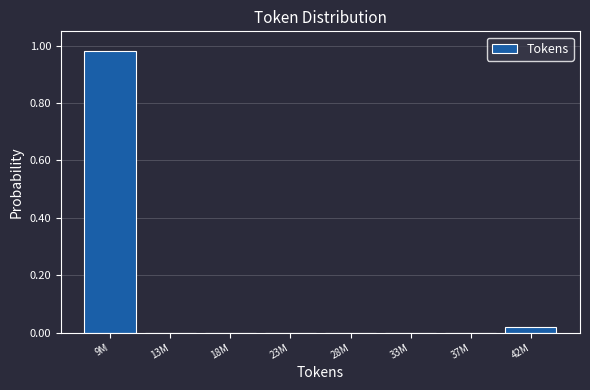

The chart shows a value of 0.0 at 42M. True or false?

True